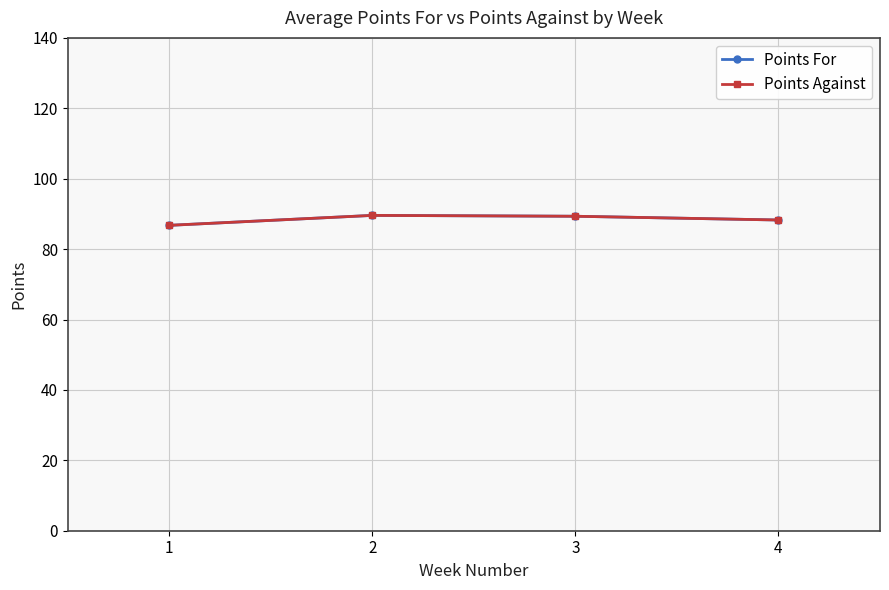

Reading right to left, extract all data points from this chart.

Points For: 88.3	89.3	89.6	86.8
Points Against: 88.3	89.3	89.6	86.8